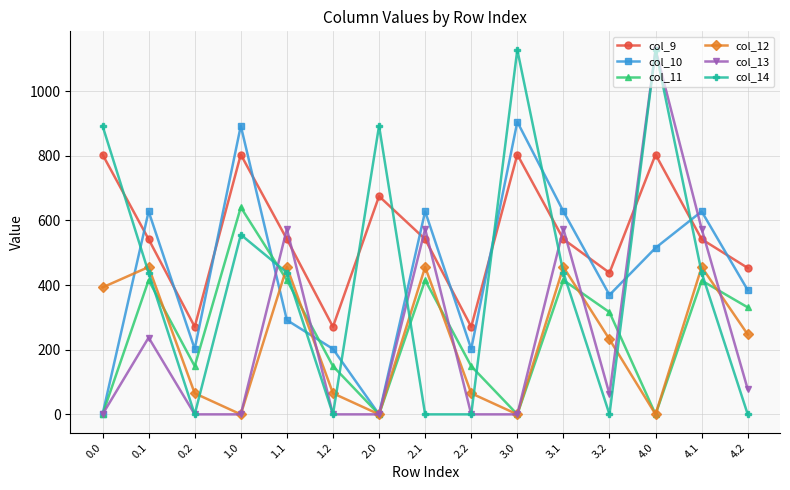

How many lines are shown in the chart?

6